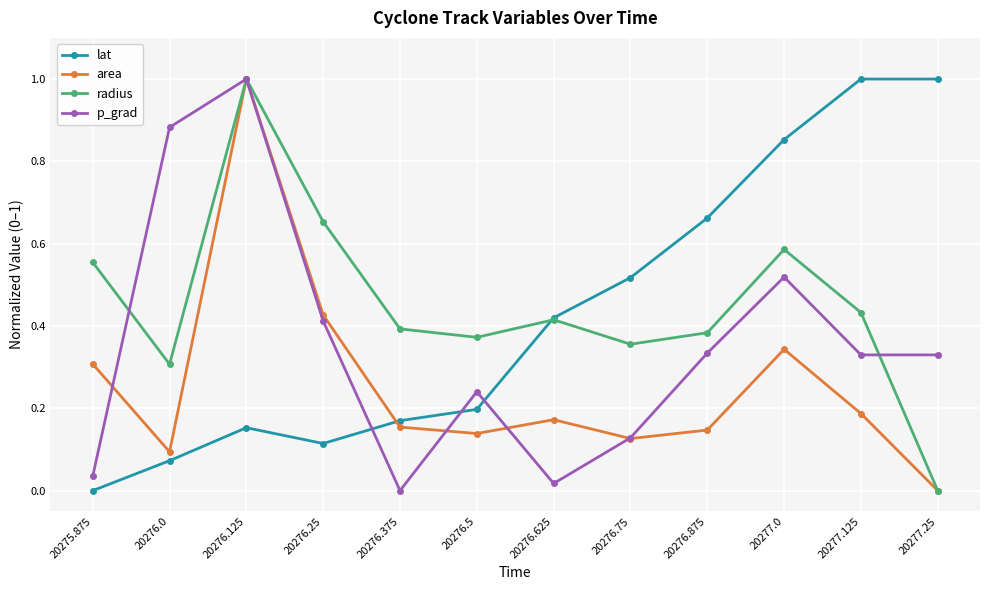

How many data points does each series have?

12